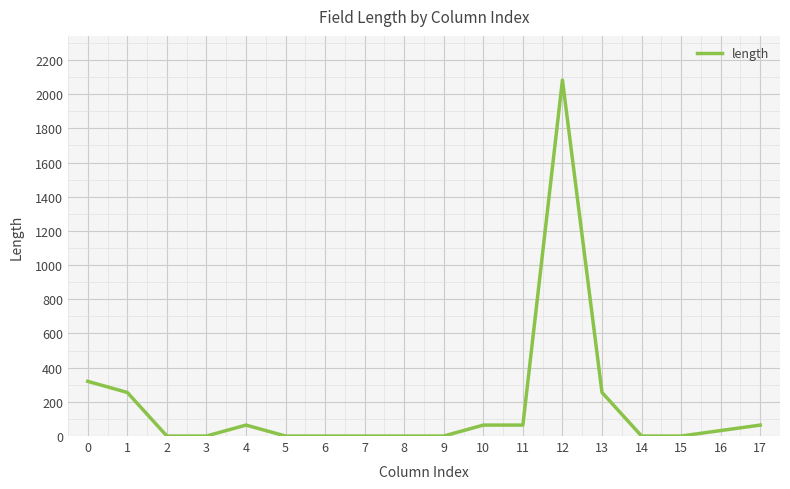

Reading right to left, extract all data points from this chart.

17=64	16=32	15=0	14=0	13=255	12=2083	11=64	10=64	9=0	8=0	7=0	6=0	5=0	4=64	3=0	2=0	1=255	0=320